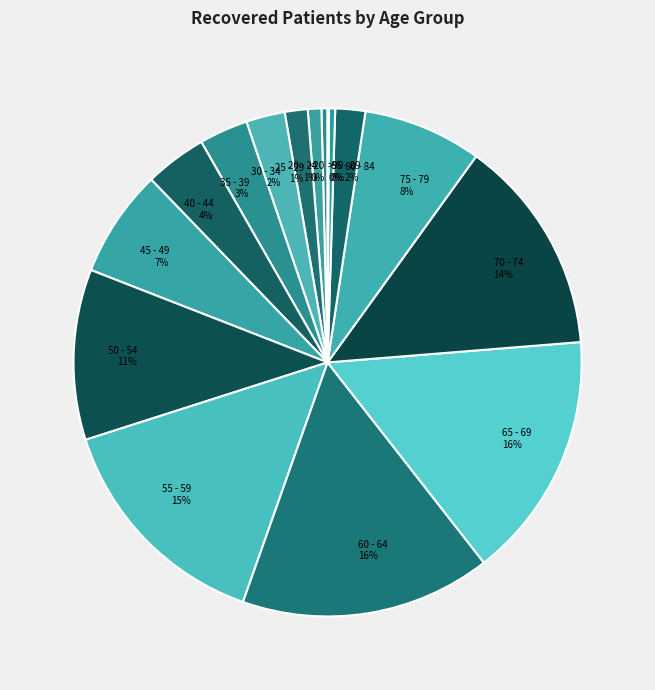

Between 50 - 54 and 60 - 64, which is larger?

60 - 64